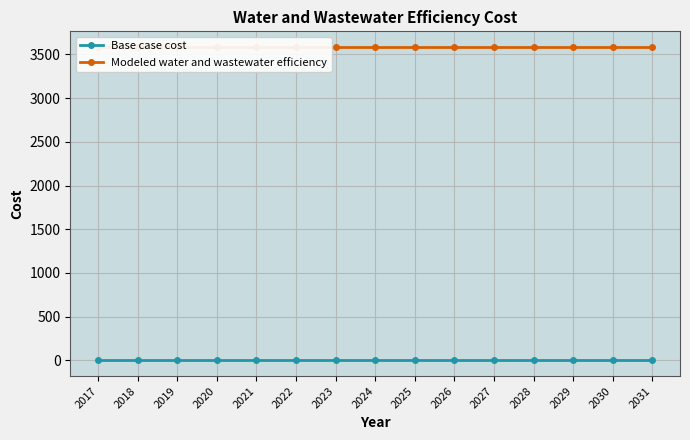

True or false: Modeled water and wastewater efficiency and Base case cost intersect in this chart.

False